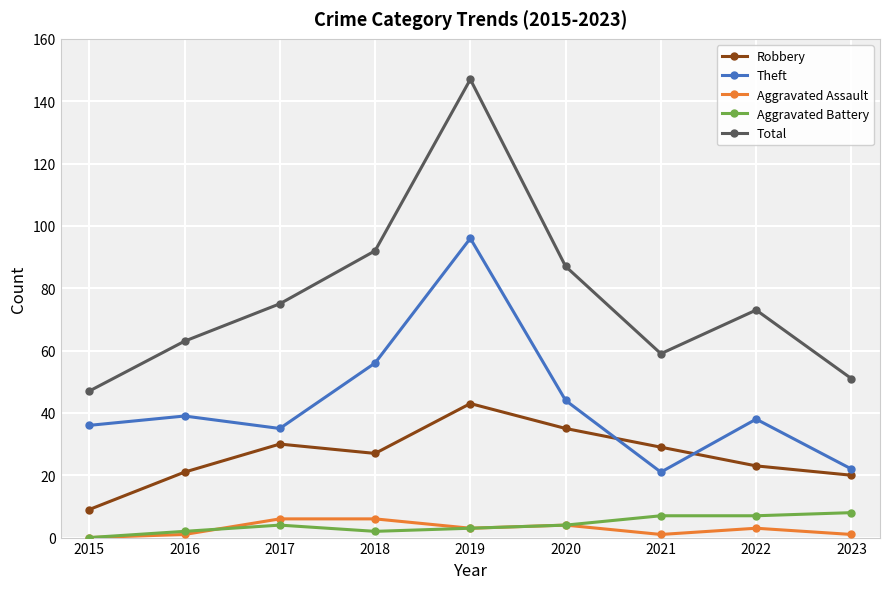

How many lines are shown in the chart?

5